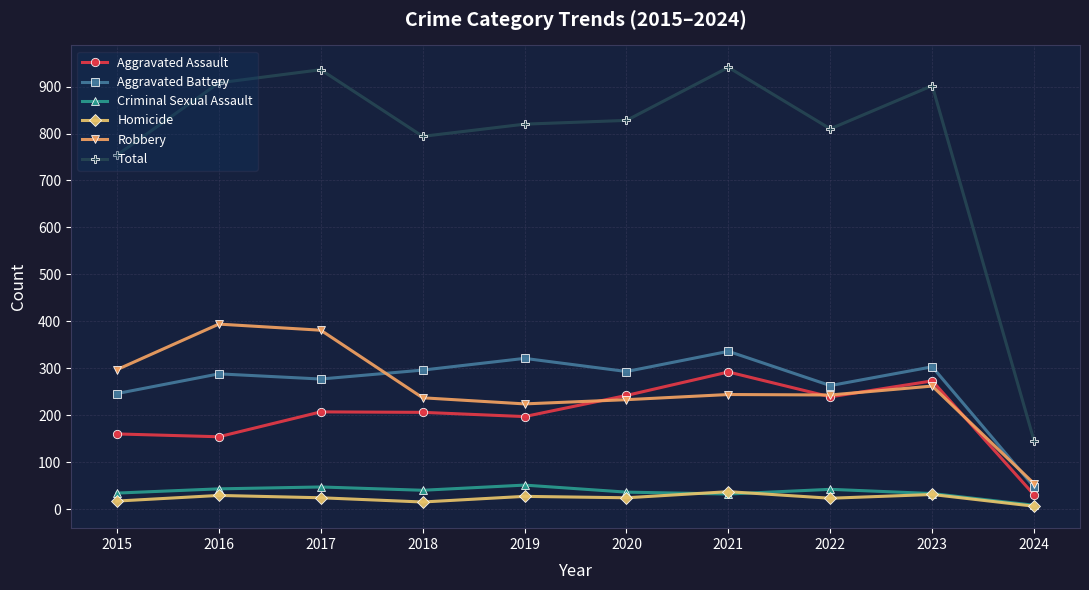

What is the lowest value of the Criminal Sexual Assault series?

8